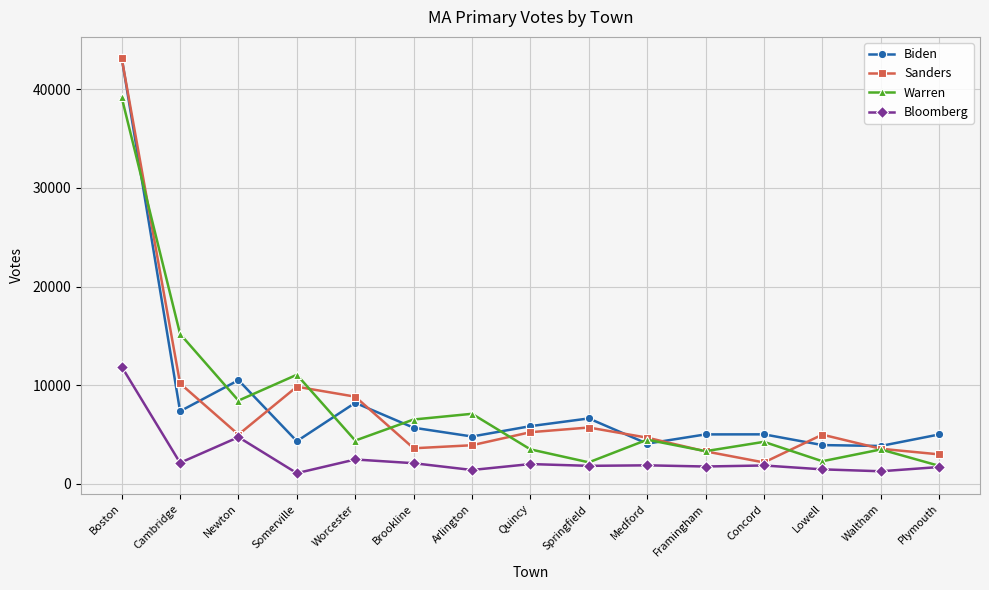

What is the approximate value of Biden at Brookline?

5691